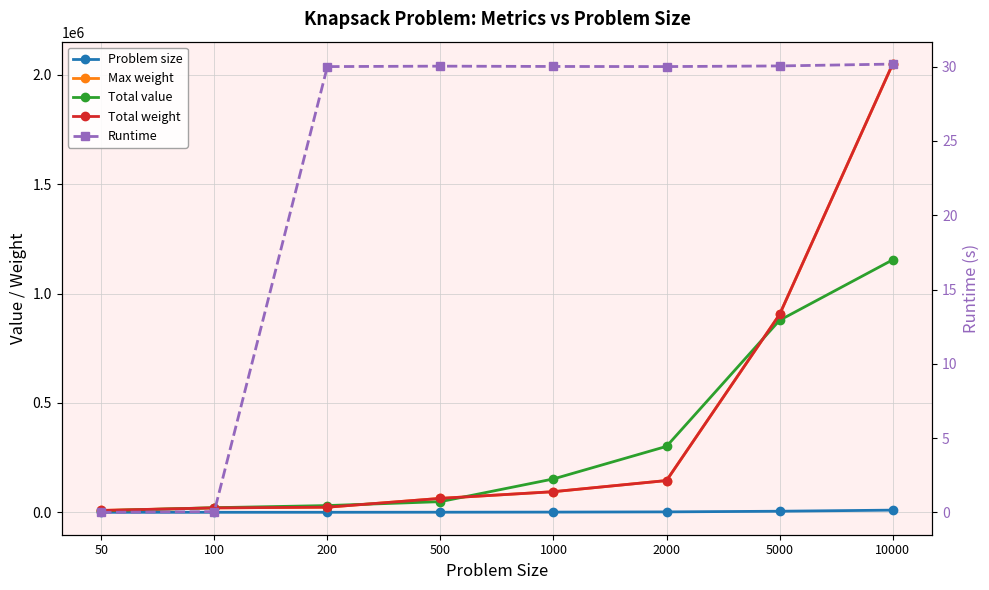

Does the chart display data point markers on the line(s)?

Yes